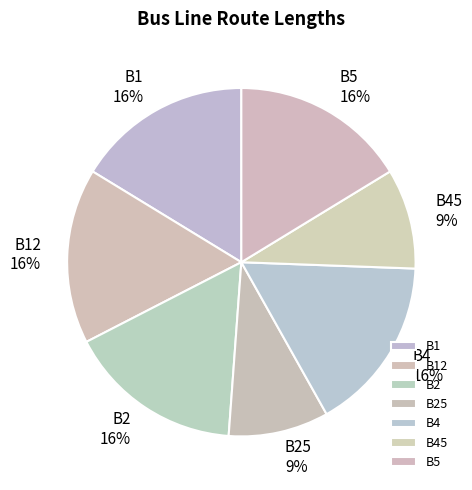

To the nearest percent, what is the difference between the largest and smallest slice percentages?

7%